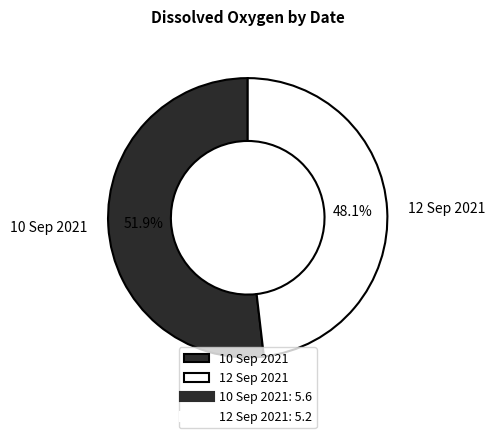

What is the smallest slice in the pie chart?

12 Sep 2021